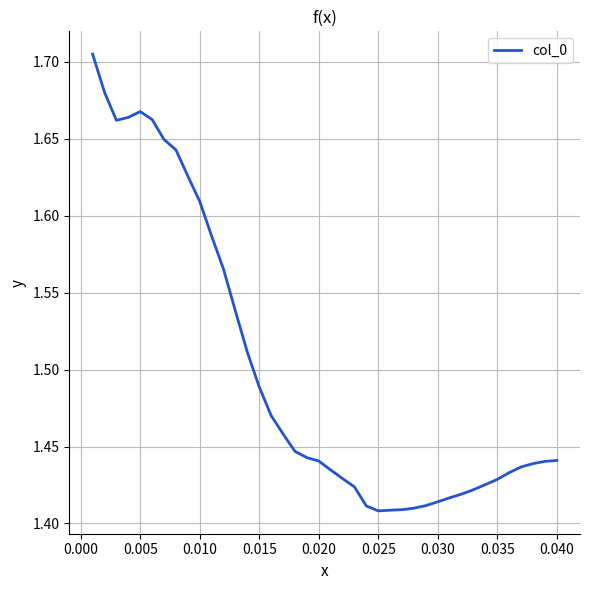

How many values are between 1 and 2?

40